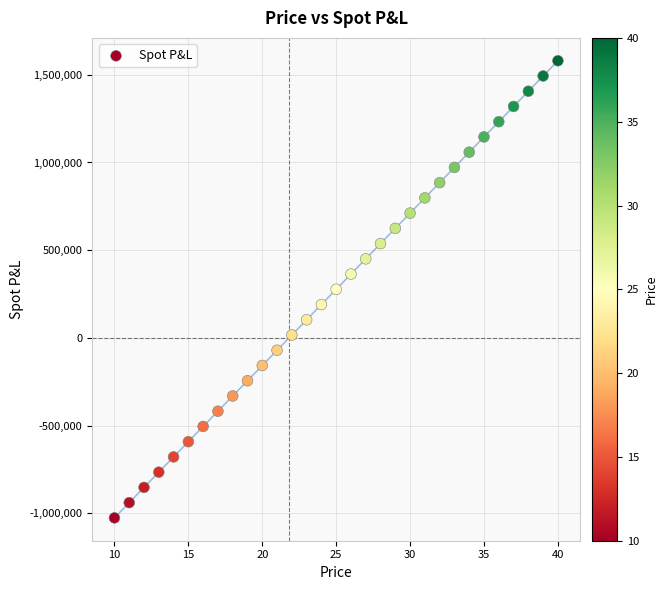

What is the range of Y values (max minus min)?

2605968.0